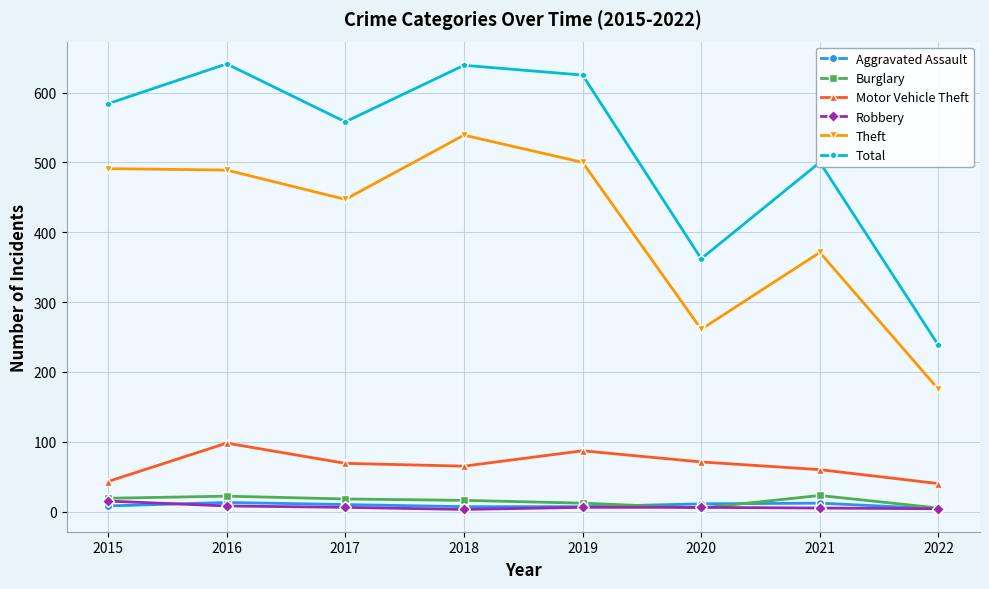

What are all the series names shown in the legend?

Aggravated Assault, Burglary, Motor Vehicle Theft, Robbery, Theft, Total